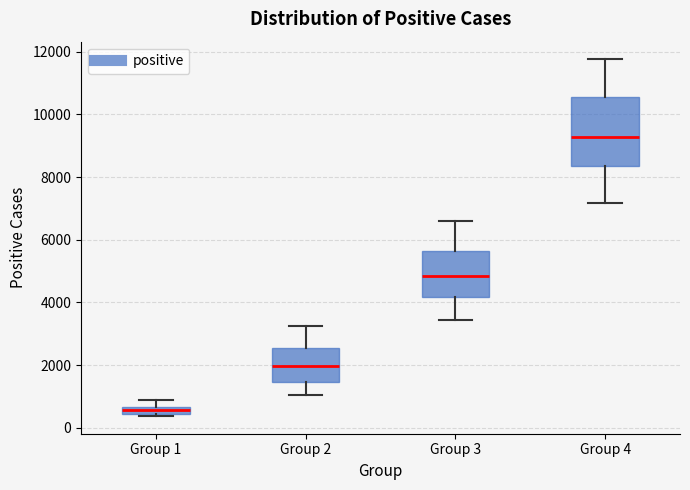

Which box's median line is the highest?

Group 4